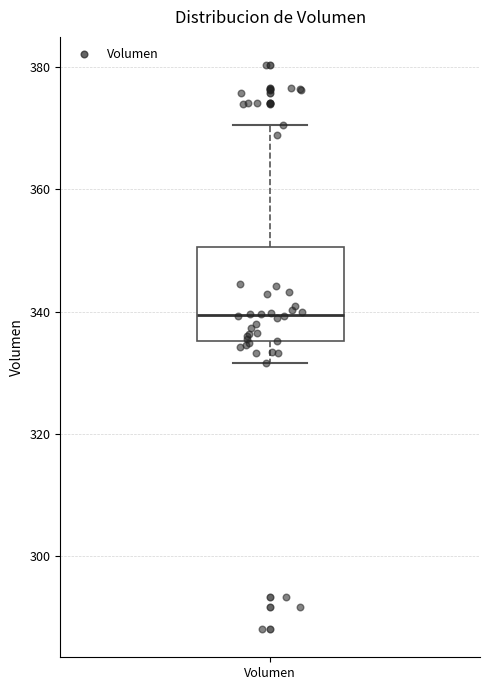

Transcribe this box plot: give where the median line is, the range the box spans, and where the two whiskers end, as read against the y-axis. The values are not printed on the chart, so give them approximately, as read against the axis.

median 340, box 336 to 350, whiskers 332 to 370